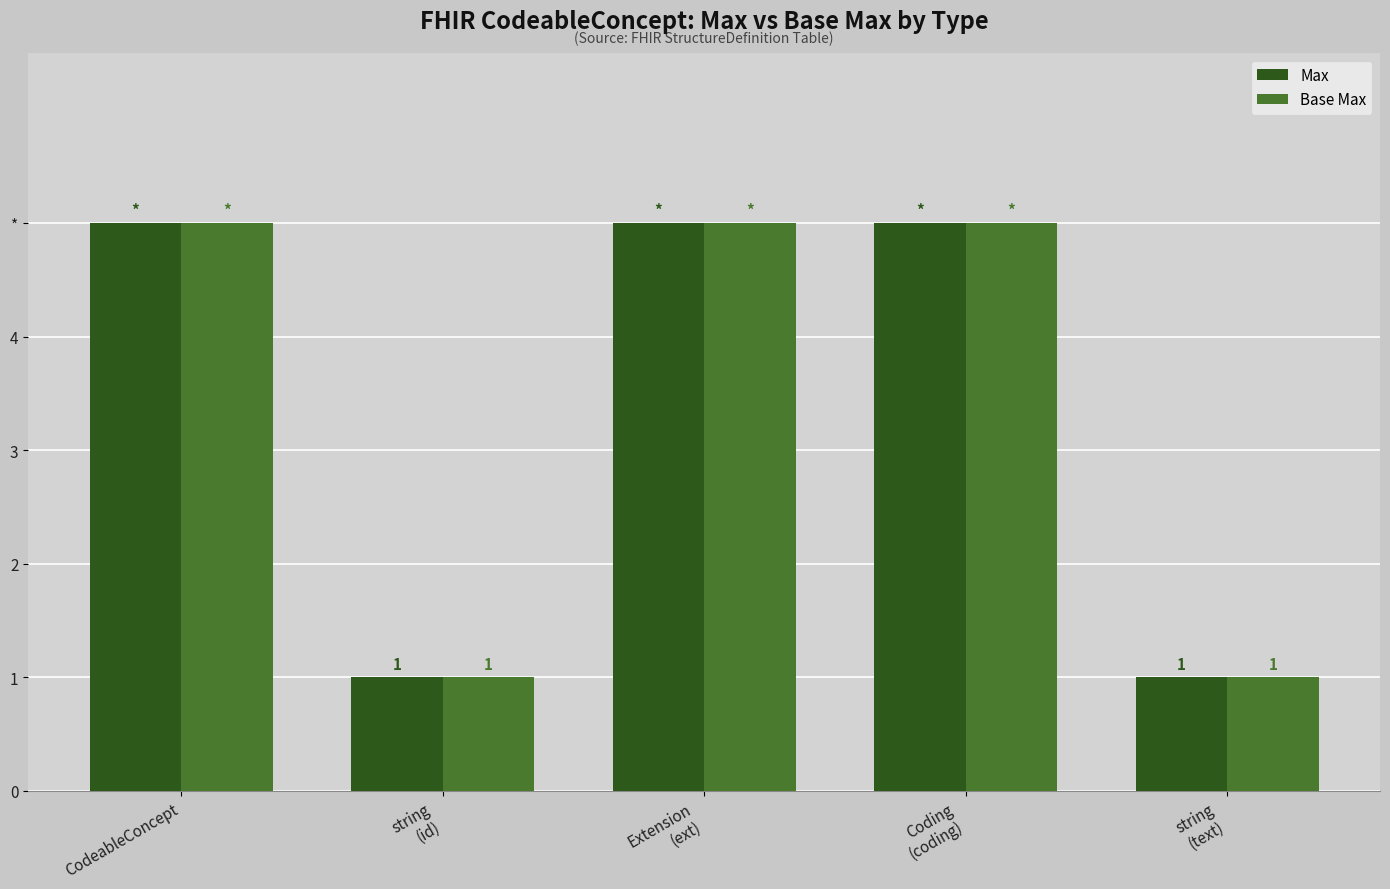

Which has a higher value, Extension
(ext) or string
(text)?

Extension
(ext)